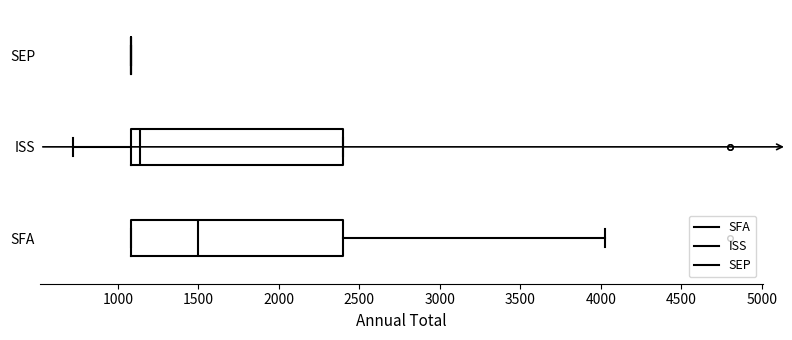

Reading bottom to top, read every box against the x-axis: the position of its median line, the range the box covers, and the ends of its whiskers. The values are not printed on the chart, so give them approximately, as read against the axis.

SFA: median 1500, box 1100 to 2400, whiskers 1100 to 4050
ISS: median 1150, box 1100 to 2400, whiskers 700 to 2400
SEP: box collapsed to a line at 1100, whiskers 1100 to 1100